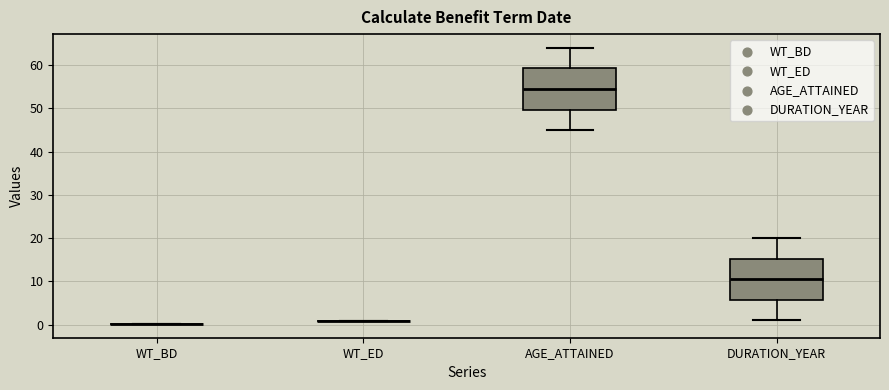

Where does the median line of the box for DURATION_YEAR sit on the y-axis? The values are not printed on the chart, so give them approximately, as read against the axis.

11